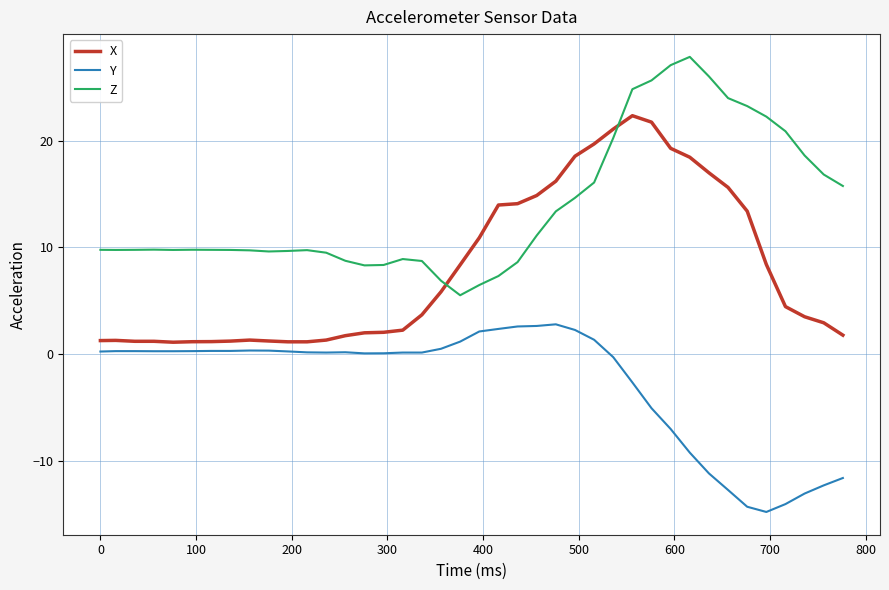

True or false: Z has more than 1 points higher than both neighbors.

True